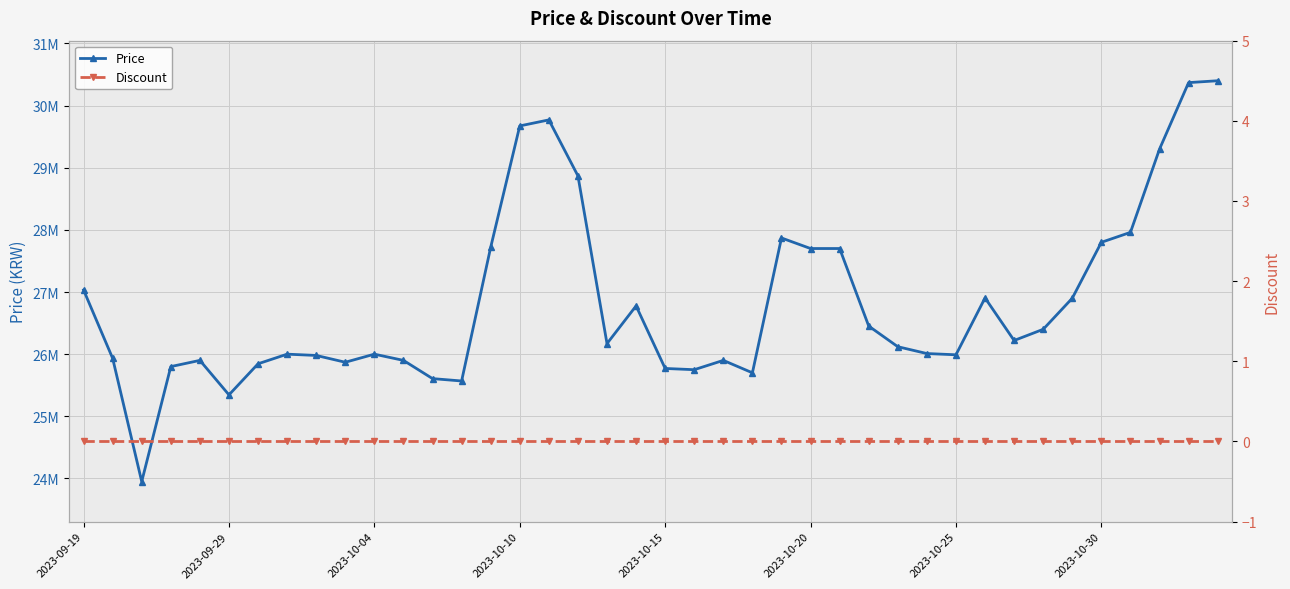

Which series changed the most between 14 and 37?

Price